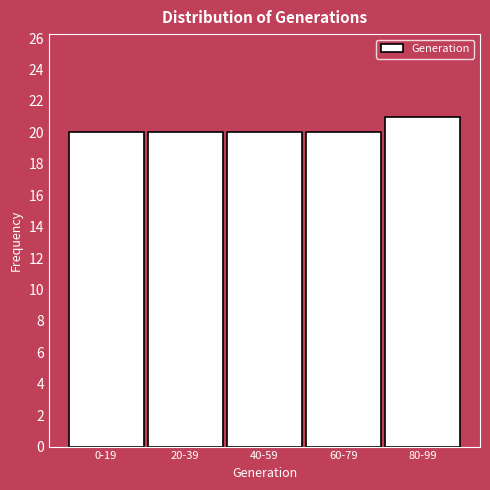

Reading left to right, extract all data points from this chart.

20	20	20	20	21